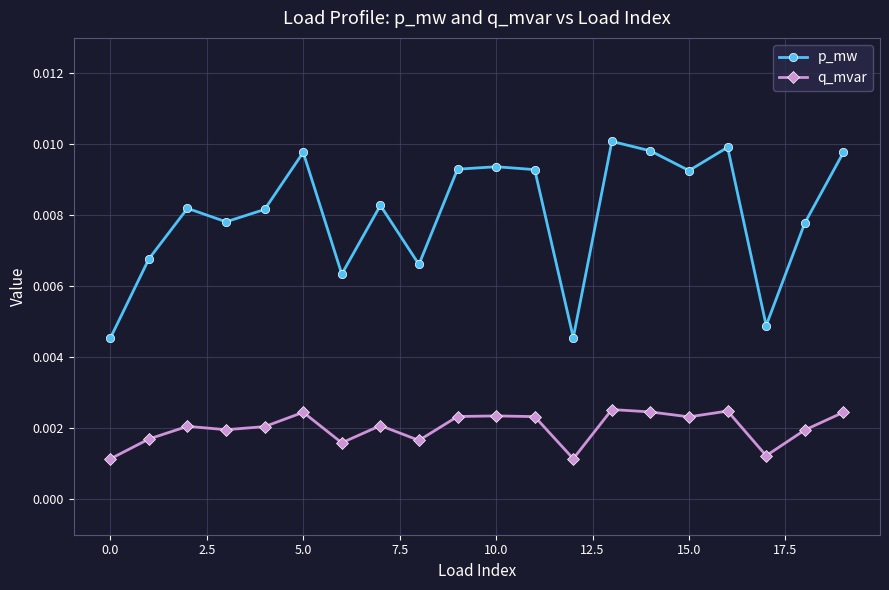

At how many categories does at least one series exceed 0?

20